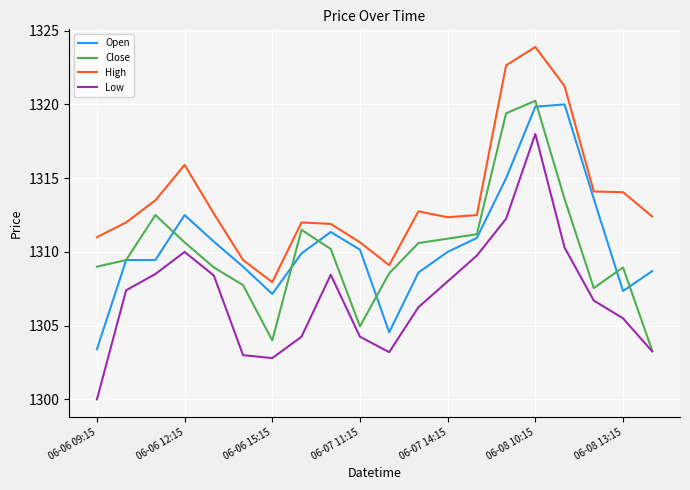

What is the smallest value displayed?

1300.0